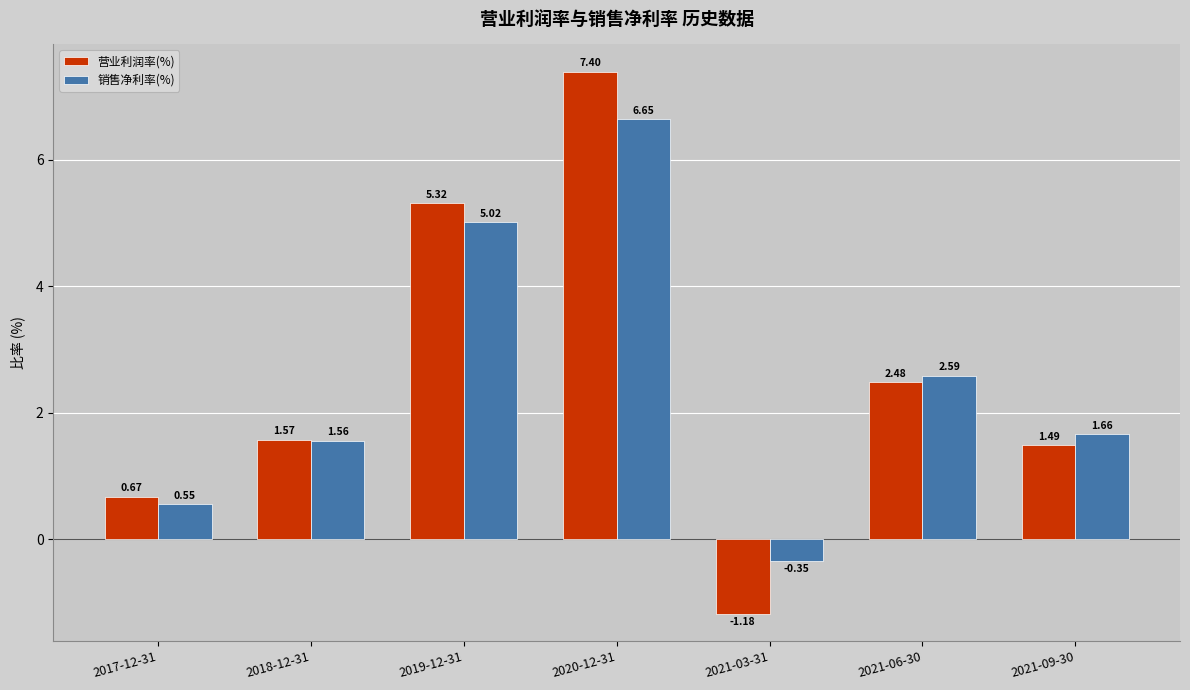

What is the difference between the 营业利润率(%) values at 2021-03-31 and 2021-06-30?

3.7